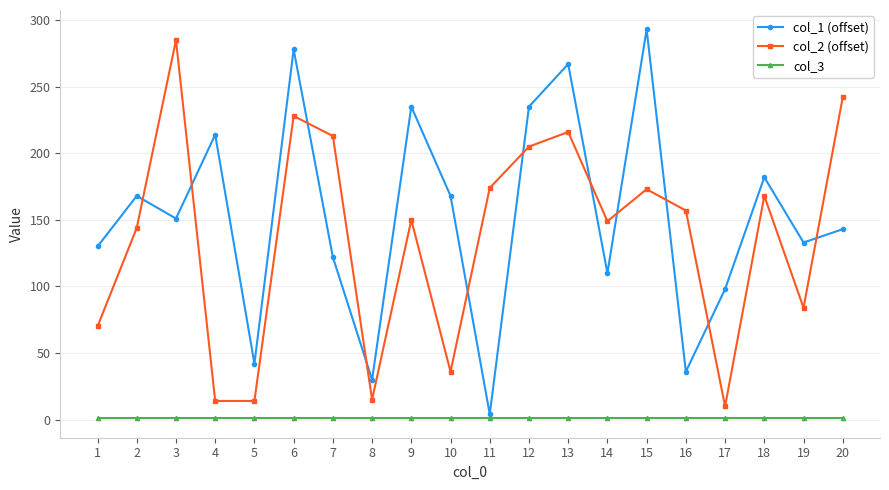

Is it true that col_1 (offset) equals 278 at 6?

True